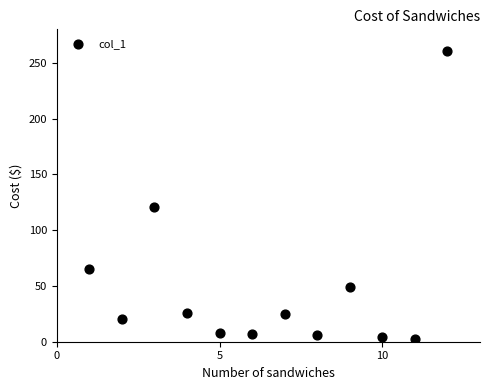

What Y value in the scatter plot is closest to 131?

121.2